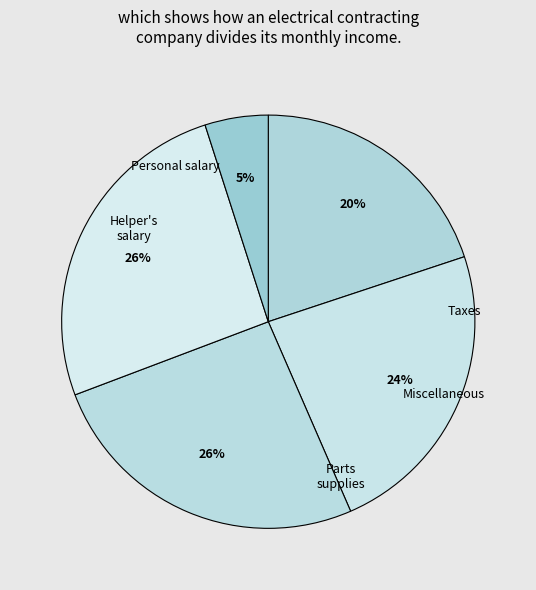

To the nearest percent, what is the difference between the largest and smallest slice percentages?

21%